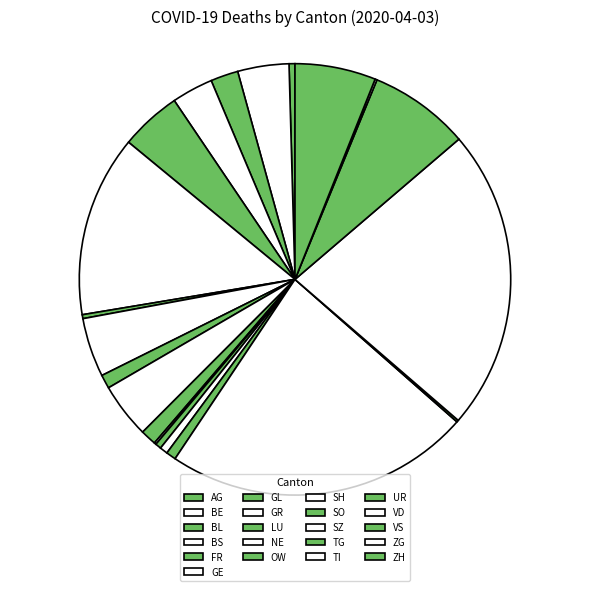

How much of the chart is everything except UR?

99.9%